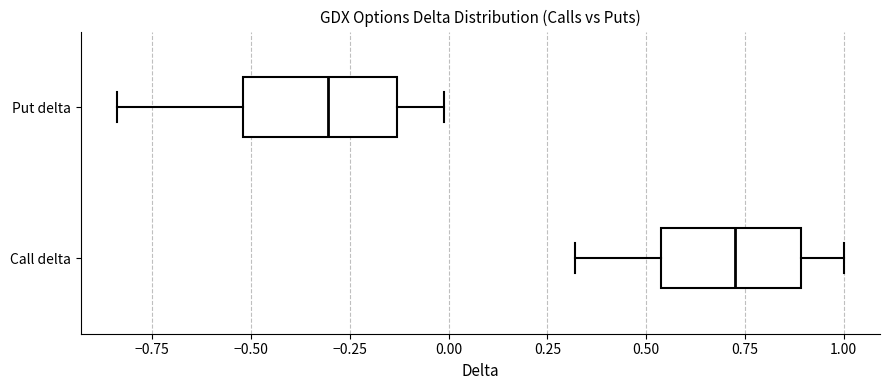

Where is the right edge of the box for Put delta on the x-axis? The values are not printed on the chart, so give them approximately, as read against the axis.

-0.15